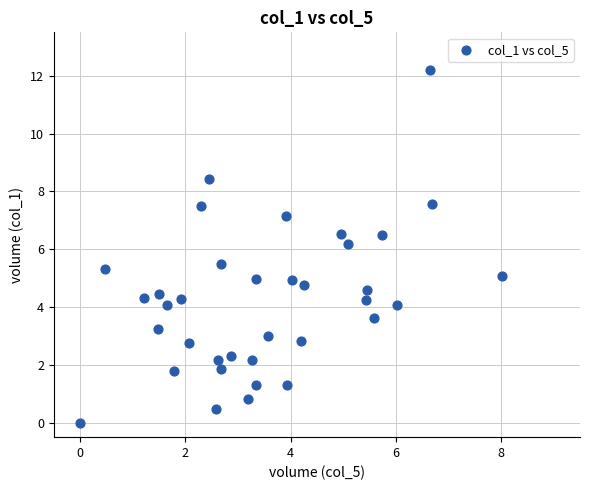

What Y value in the scatter plot is closest to 6?

6.2